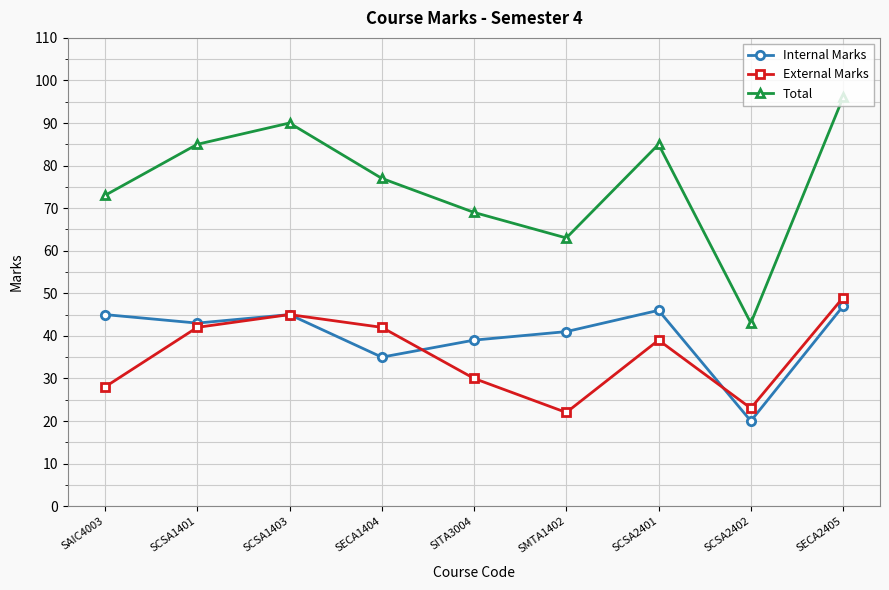

True or false: Total and External Marks cross at least once.

False